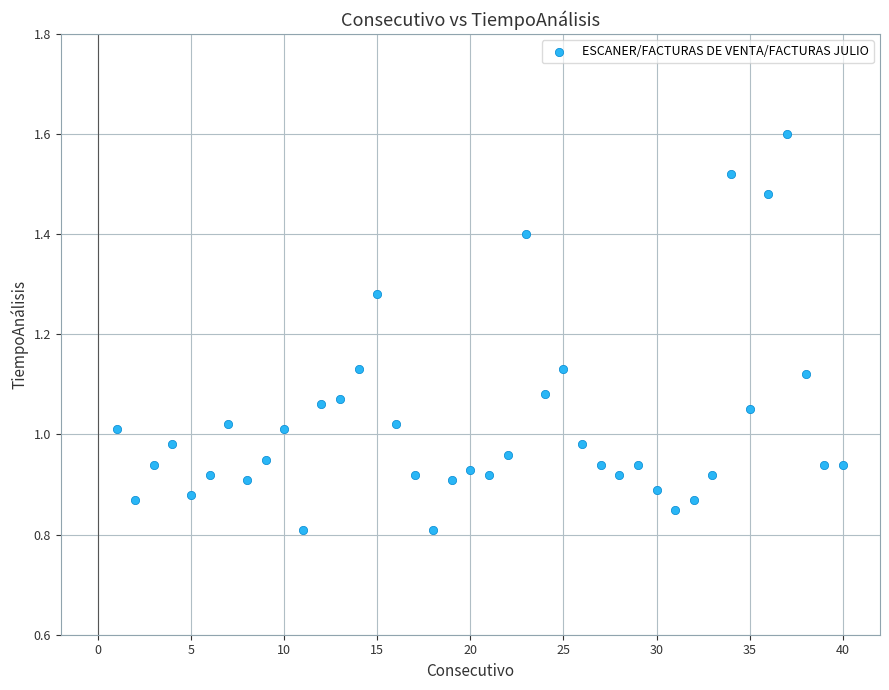

What is the range of X values (max minus min)?

39.0